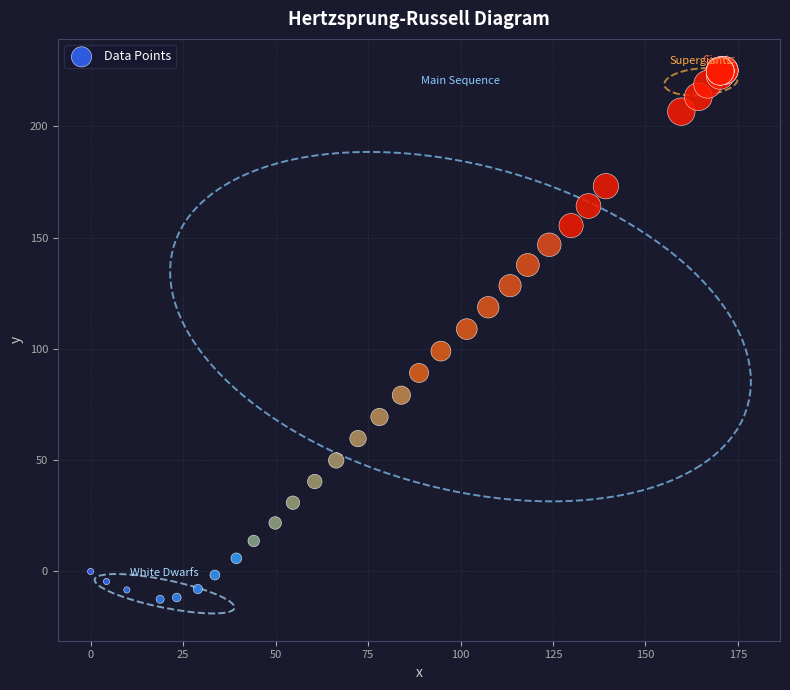

What Y value in the scatter plot is closest to 106?

108.9